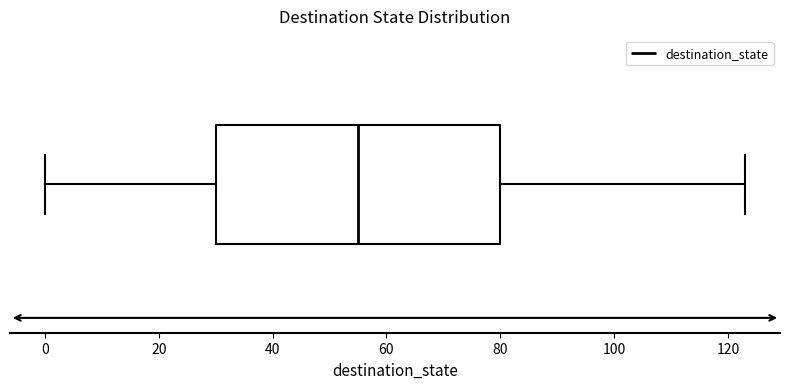

Read this box plot against the x-axis: the position of the median line, the range covered by the box, and the ends of both whiskers. The values are not printed on the chart, so give them approximately, as read against the axis.

median 56, box 30 to 80, whiskers 0 to 124